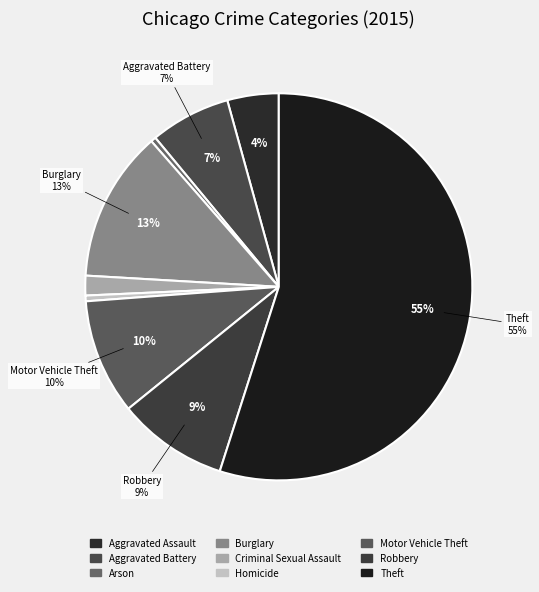

Is there a majority slice in this chart?

Yes